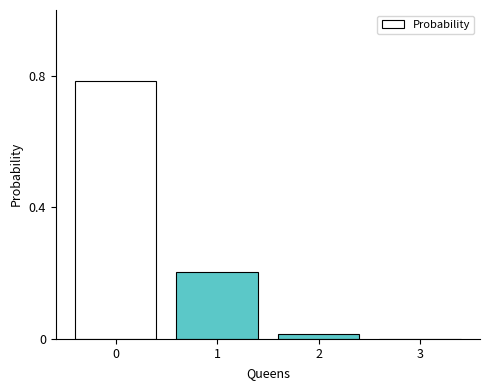

The value at 1 is 0.3. True or false?

False